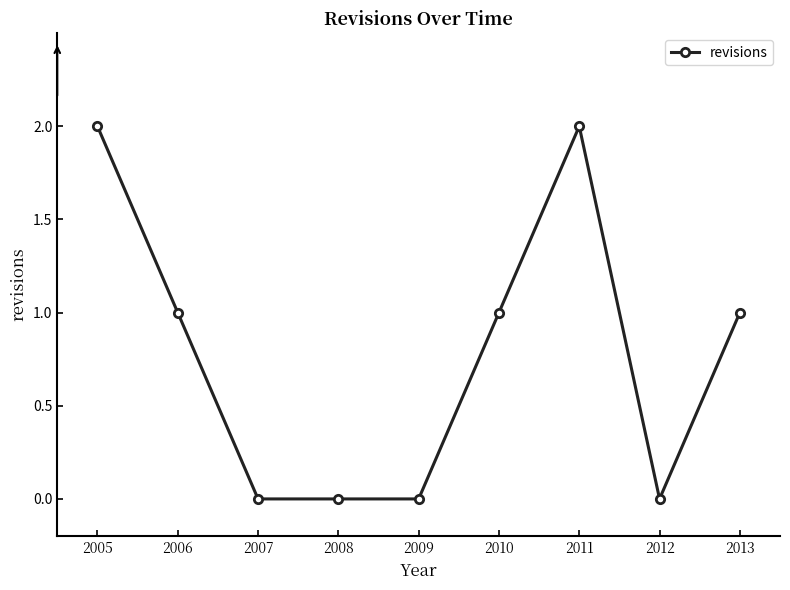

How many values are between 0 and 1?

7